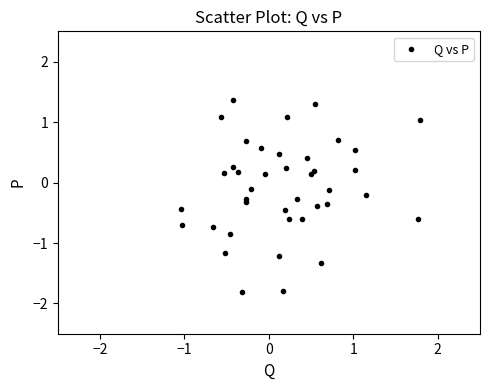

What is the range of X values (max minus min)?

2.8